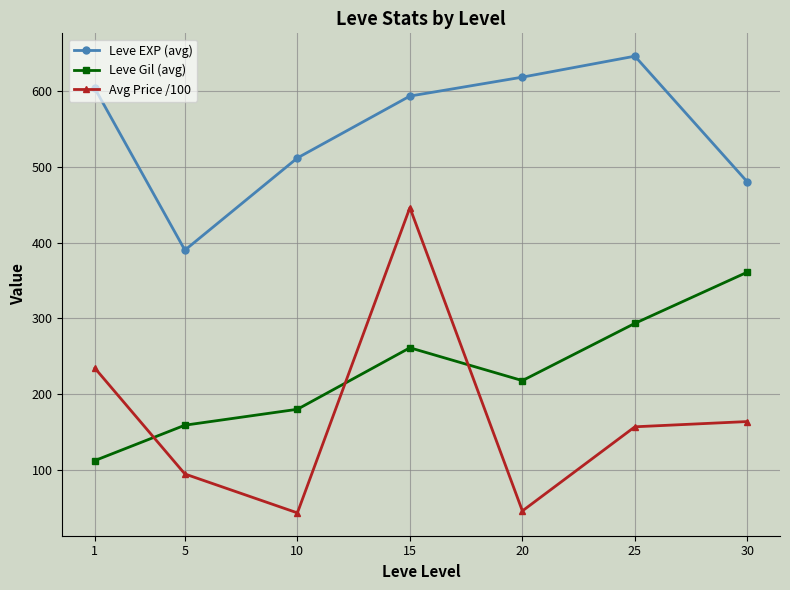

Is the value of Leve EXP (avg) at 5 greater than the value of Avg Price /100 at 5?

Yes